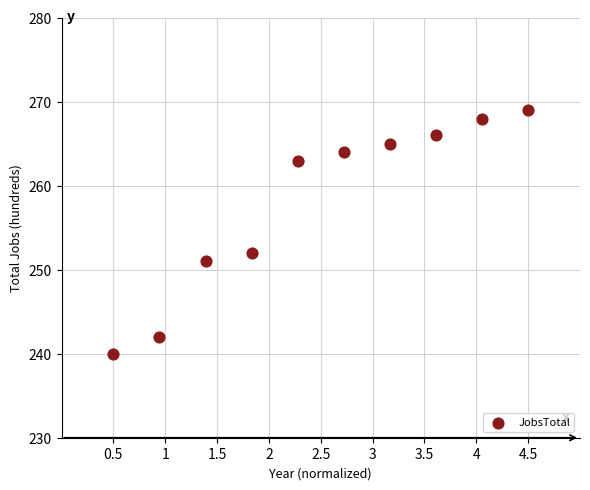

What Y value in the scatter plot is closest to 254?

252